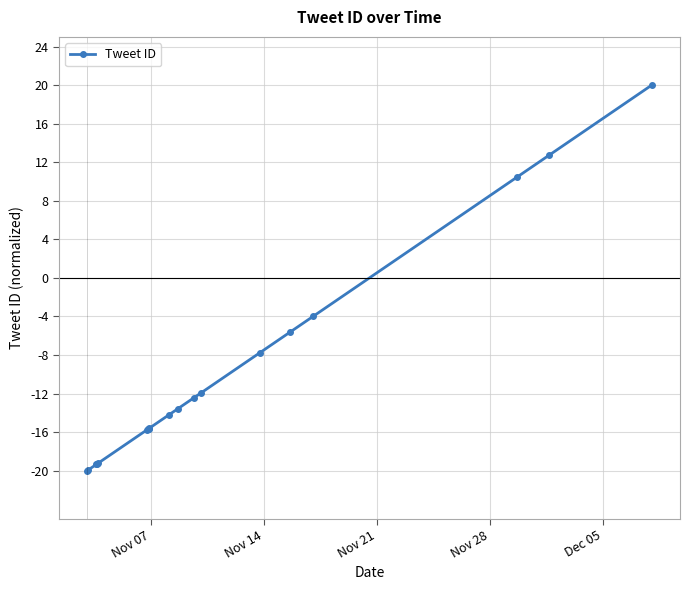

What is the minimum value shown in the chart?

-20.0